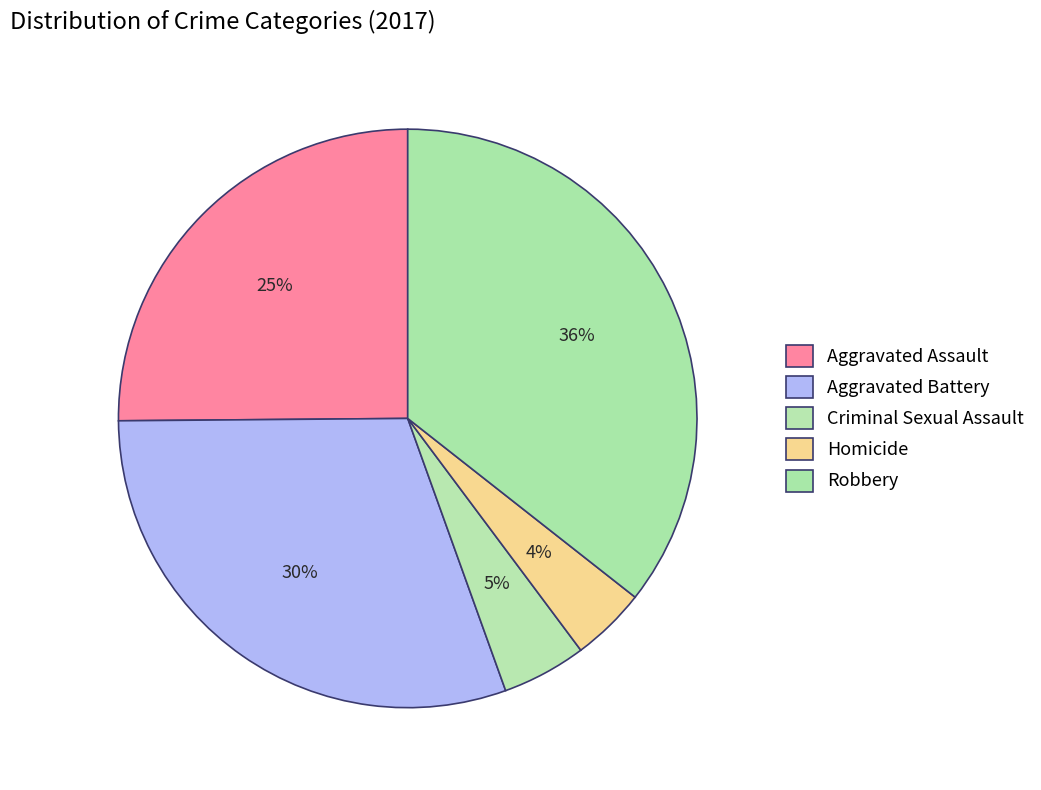

How many segments does this pie chart have?

5